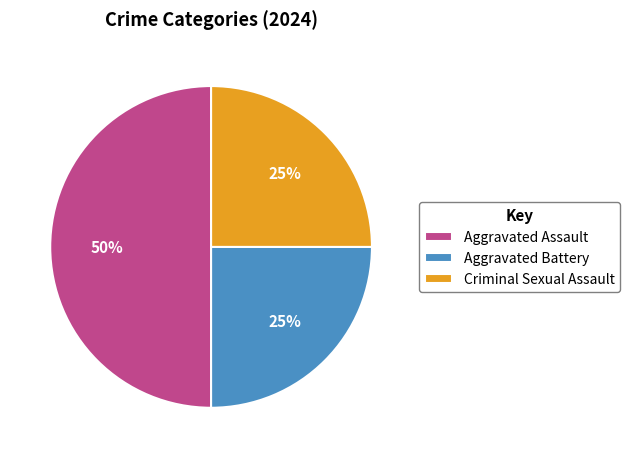

Between Aggravated Battery and Aggravated Assault, which is larger?

Aggravated Assault